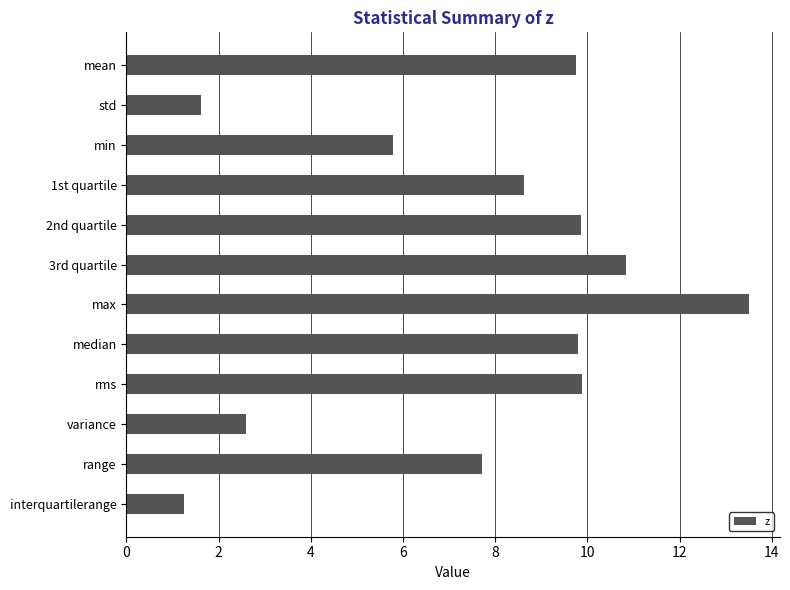

What is the smallest value displayed?

1.2